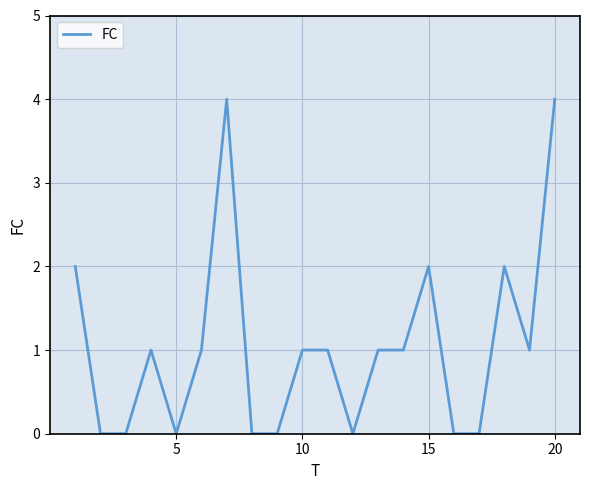

Is this an area chart (filled region under the line)?

No